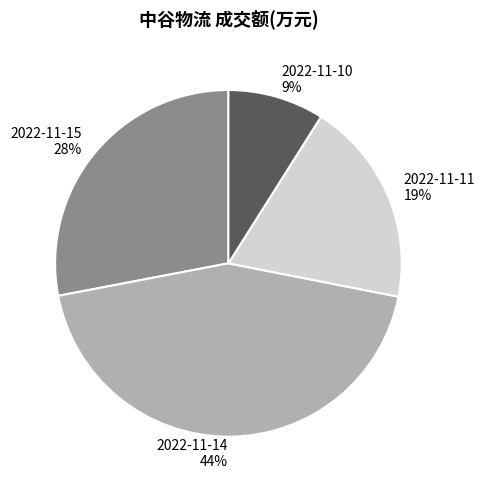

To the nearest percent, what portion does 2022-11-15 represent?

28%